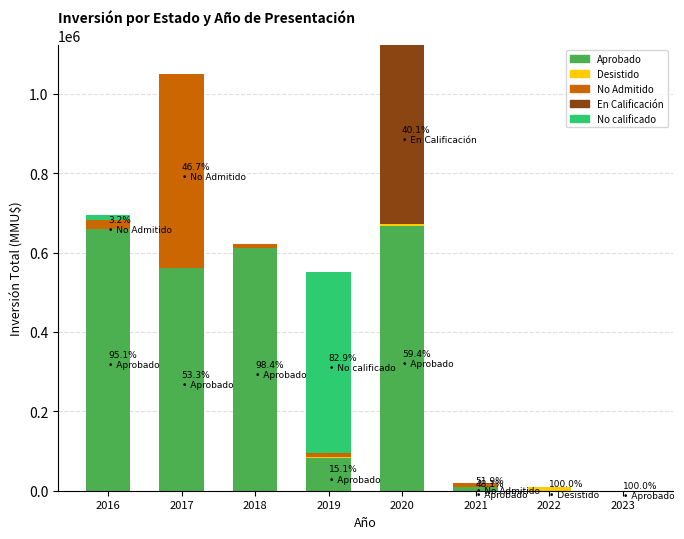

What is the maximum value for Aprobado?

666600